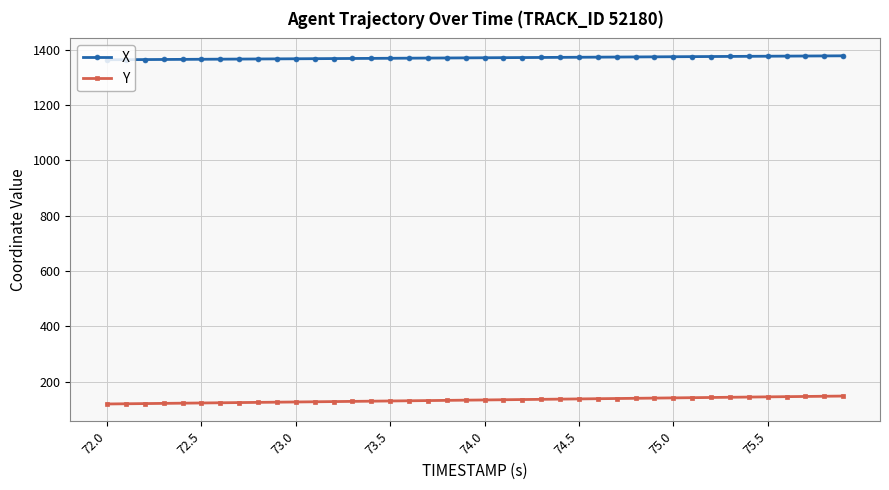

Which series has the largest total across all categories?

X